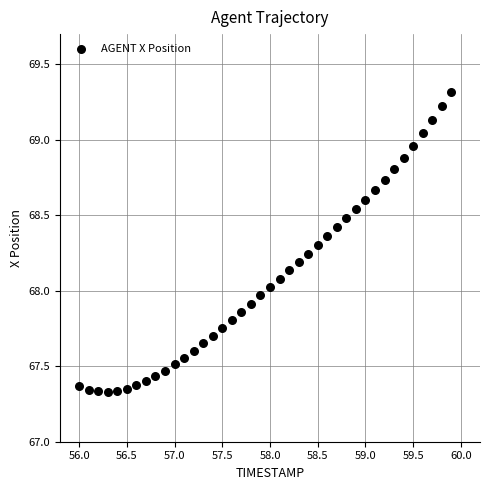

What is the range of X values (max minus min)?

3.9